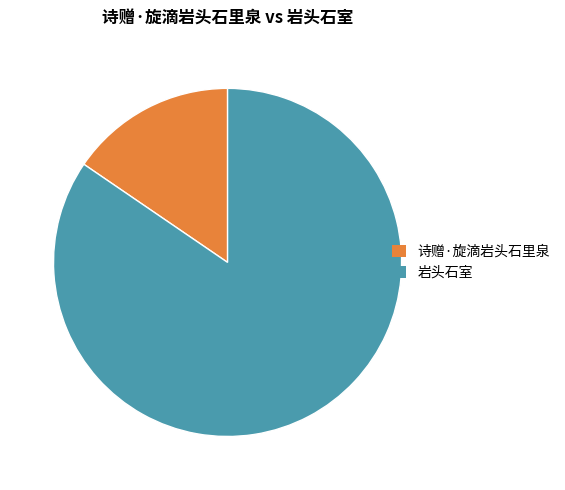

True or false: 岩头石室 accounts for 85% of the total.

True